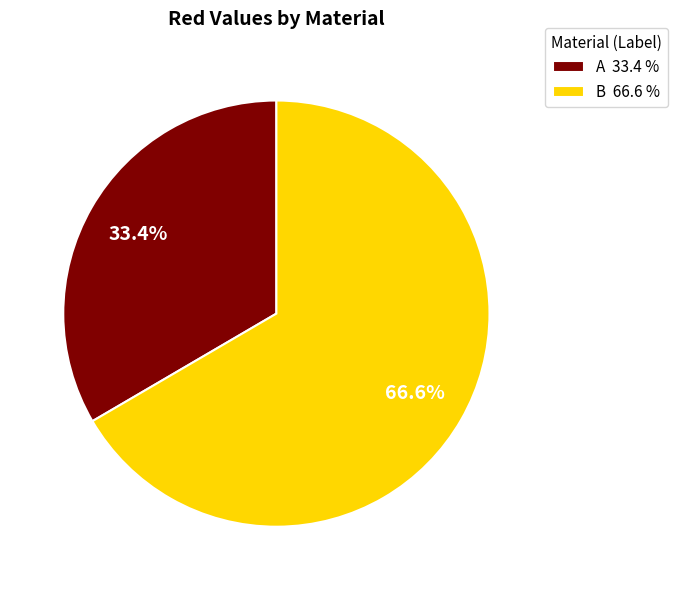

Which has a higher value, B 66.6 % or A 33.4 %?

B 66.6 %